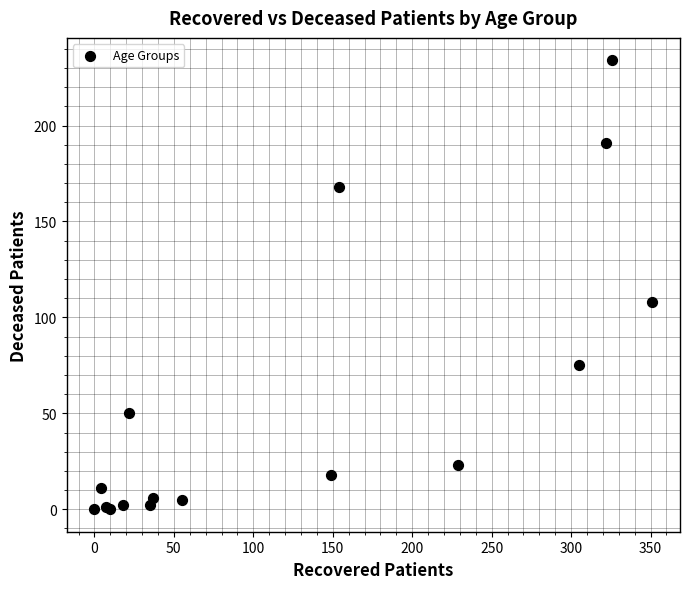

What Y value in the scatter plot is closest to 117?

108